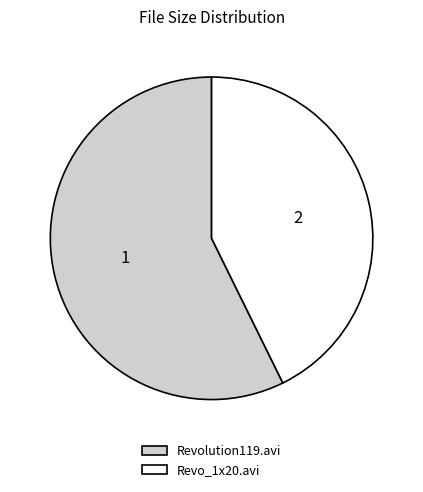

Which category has the biggest portion of the pie?

Revolution119.avi